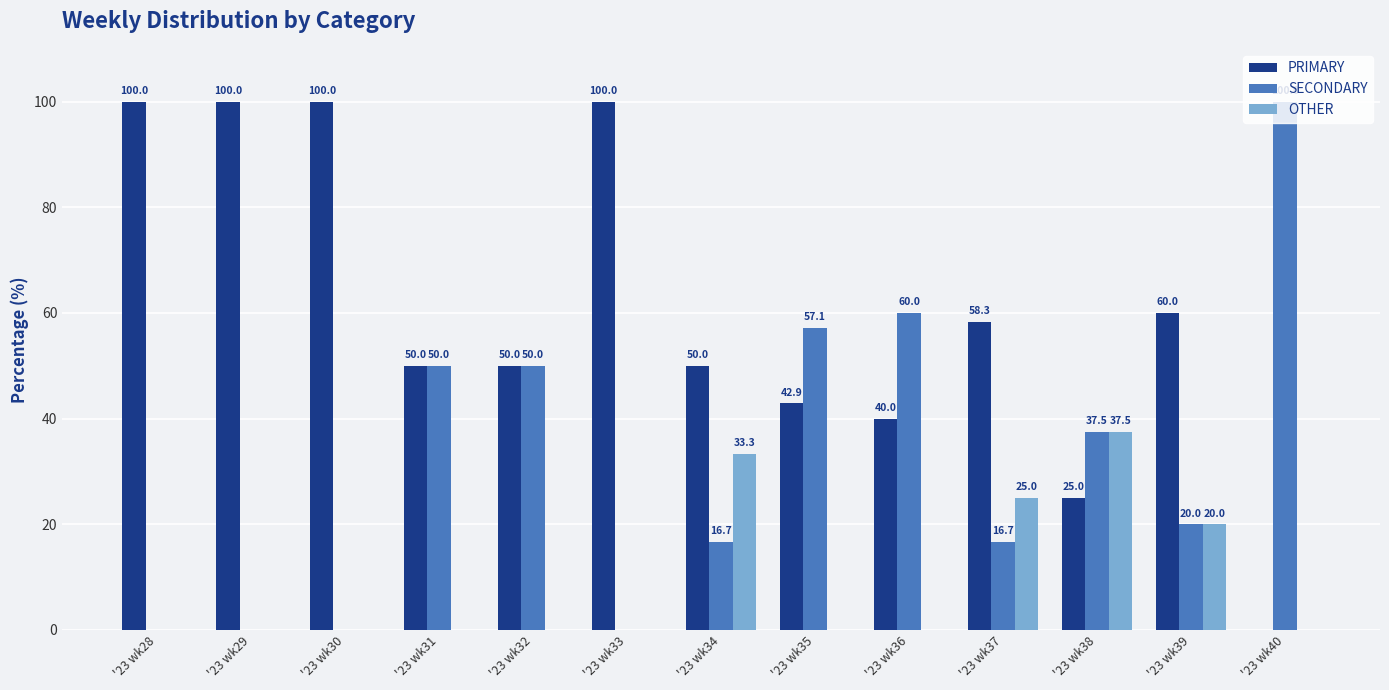

What is the greatest value displayed?

100.0